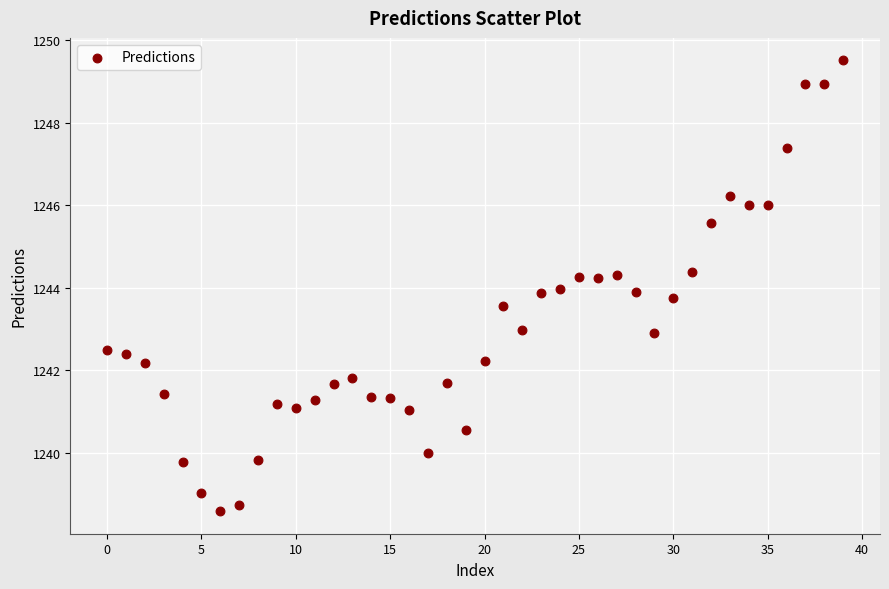

What is the range of Y values (max minus min)?

10.9